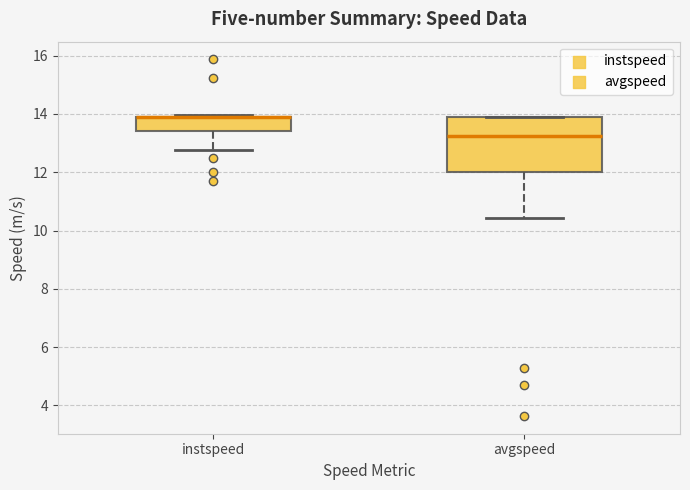

Reading left to right, transcribe this box plot: for each box, give where its median line is, the range the box spans, and where its two whiskers end, as read against the y-axis. The values are not printed on the chart, so give them approximately, as read against the axis.

instspeed: median 13.8 (drawn on the box's upper edge), box 13.4 to 13.8, whiskers 12.8 to 14.0
avgspeed: median 13.2, box 12.0 to 13.8, whiskers 10.4 to 13.8